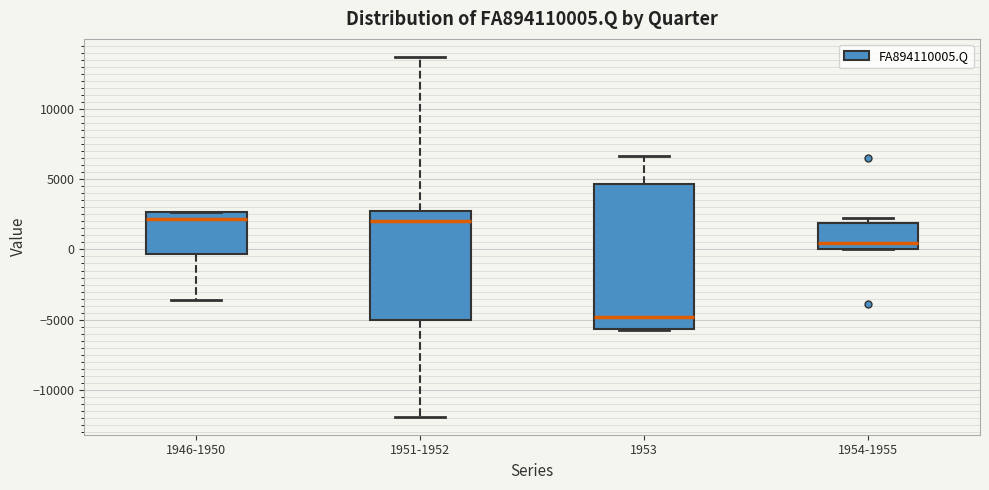

Where does the upper whisker of the box for 1951-1952 end on the y-axis? The values are not printed on the chart, so give them approximately, as read against the axis.

13500